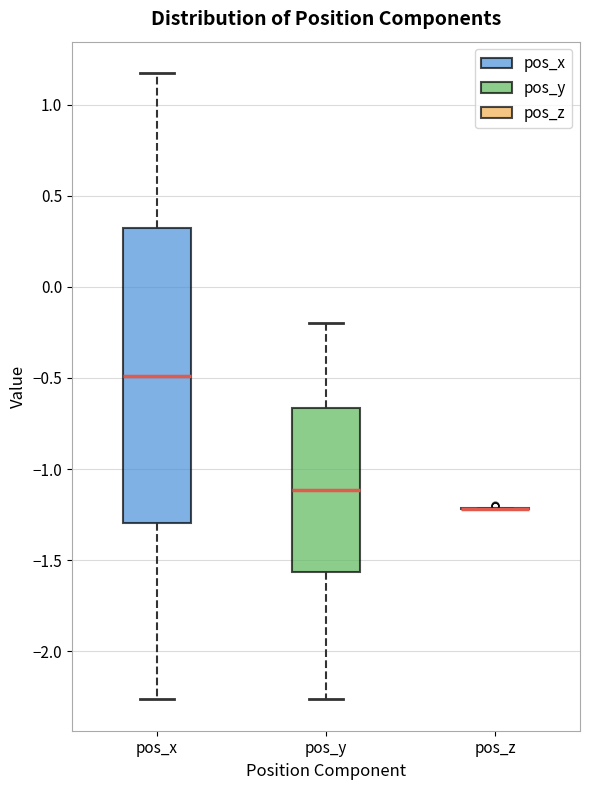

Which box is the tallest, from its lower edge to its upper edge?

pos_x